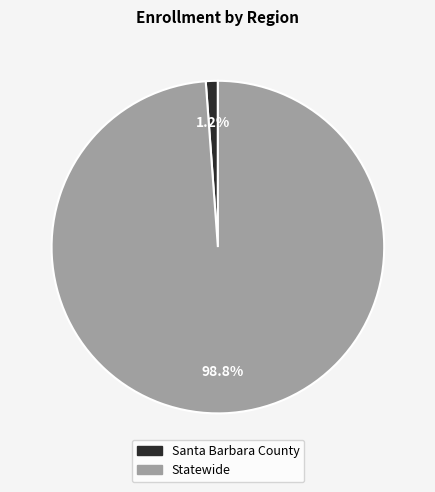

Rank the categories by value from highest to lowest.

Statewide, Santa Barbara County